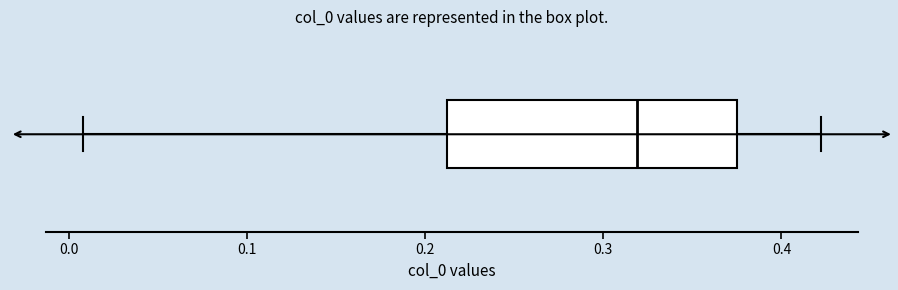

Transcribe this box plot: give where the median line is, the range the box spans, and where the two whiskers end, as read against the x-axis. The values are not printed on the chart, so give them approximately, as read against the axis.

median 0.32, box 0.21 to 0.37, whiskers 0.01 to 0.42